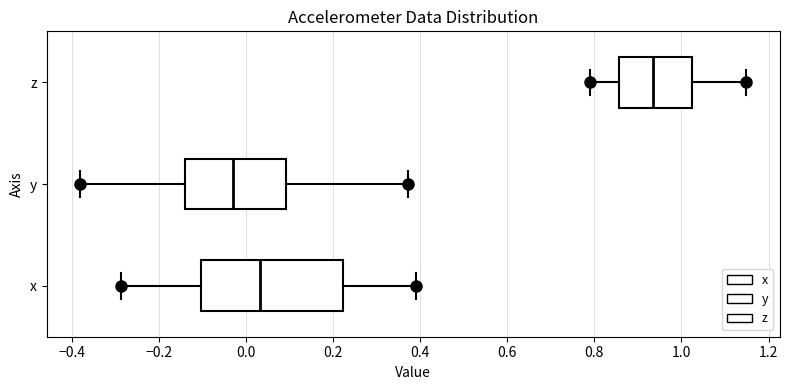

Reading bottom to top, transcribe this box plot: for each box, give where its median line is, the range the box spans, and where its two whiskers end, as read against the x-axis. The values are not printed on the chart, so give them approximately, as read against the axis.

x: median 0.04, box -0.10 to 0.22, whiskers -0.28 to 0.40
y: median -0.02, box -0.14 to 0.10, whiskers -0.38 to 0.38
z: median 0.94, box 0.86 to 1.02, whiskers 0.78 to 1.14